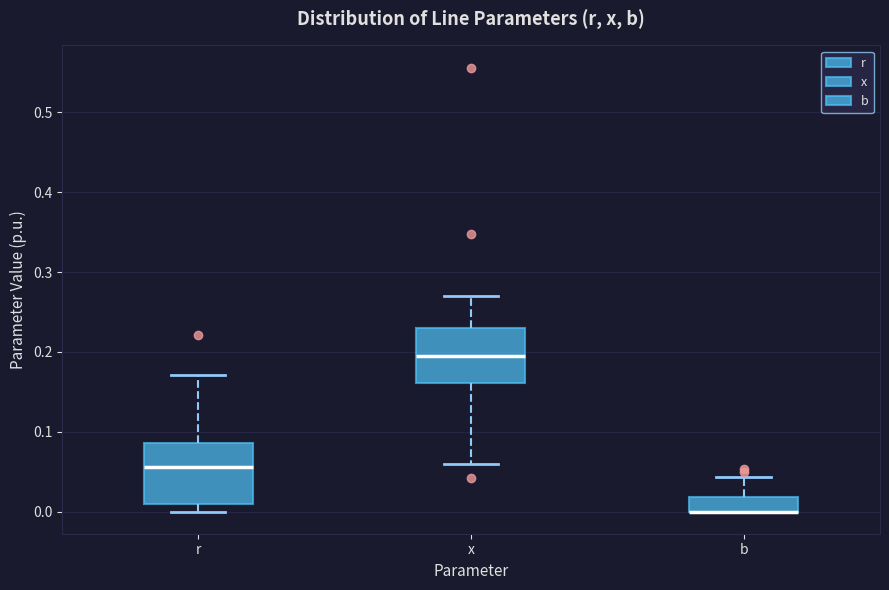

Reading left to right, read every box against the y-axis: the position of its median line, the range the box covers, and the ends of its whiskers. The values are not printed on the chart, so give them approximately, as read against the axis.

r: median 0.06, box 0.01 to 0.09, whiskers 0.00 to 0.17
x: median 0.20, box 0.16 to 0.23, whiskers 0.06 to 0.27
b: median 0.00 (drawn on the box's lower edge), box 0.00 to 0.02, whiskers 0.00 to 0.04